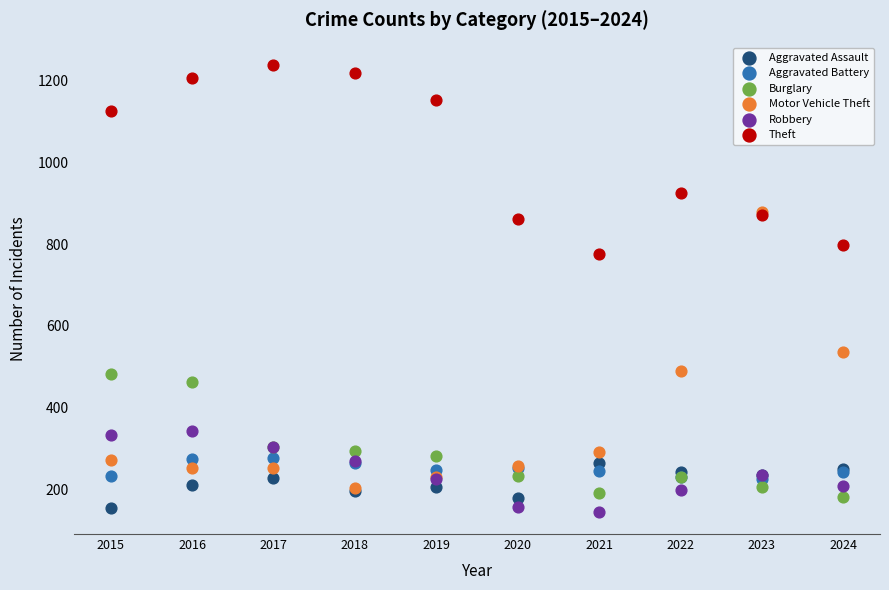

Which series reaches the maximum Y coordinate?

Theft